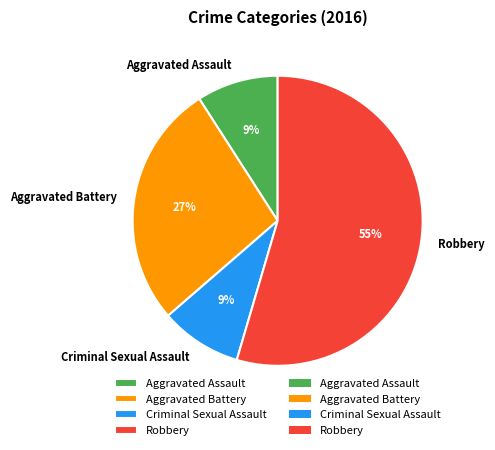

To the nearest percent, what portion does Aggravated Assault represent?

9%